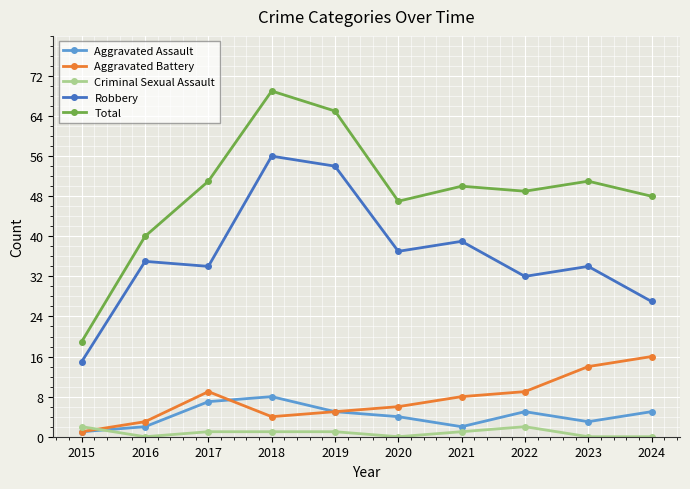

What is the maximum value for Robbery?

56